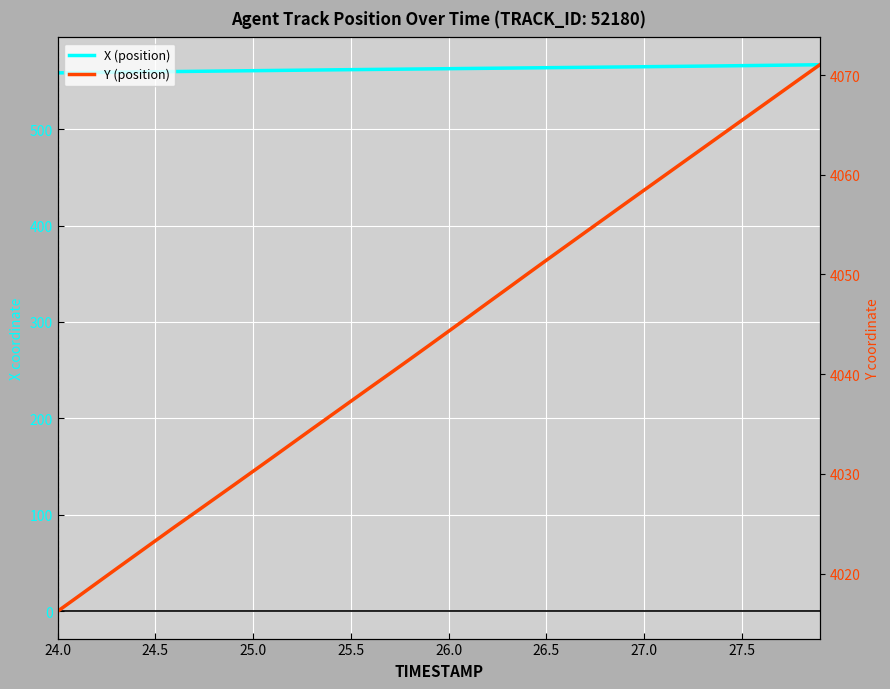

Is it true that X (position) equals 559.0 at 25.5?

True